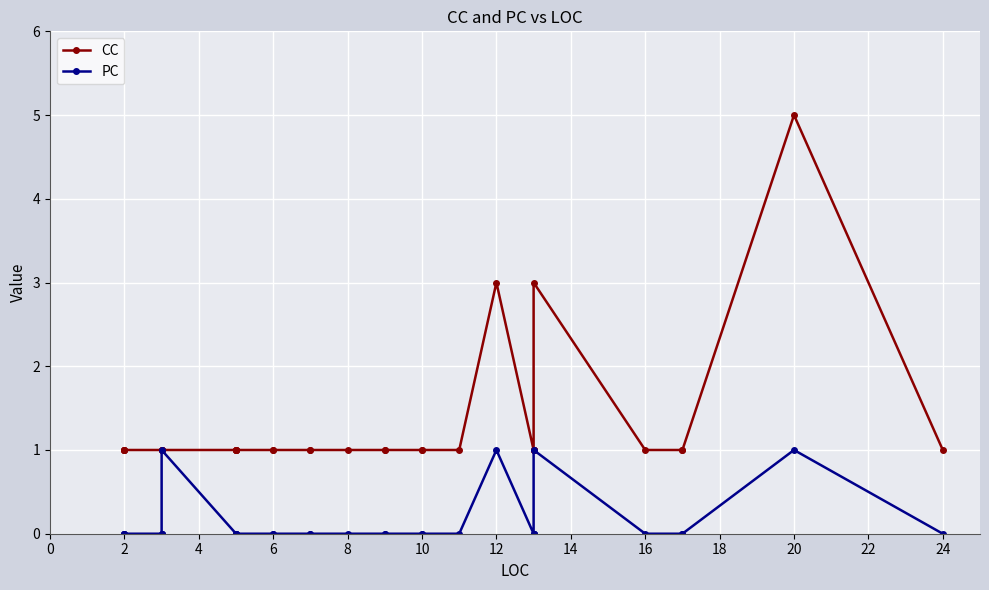

What is the value of the CC point at the 21st from the left?

1